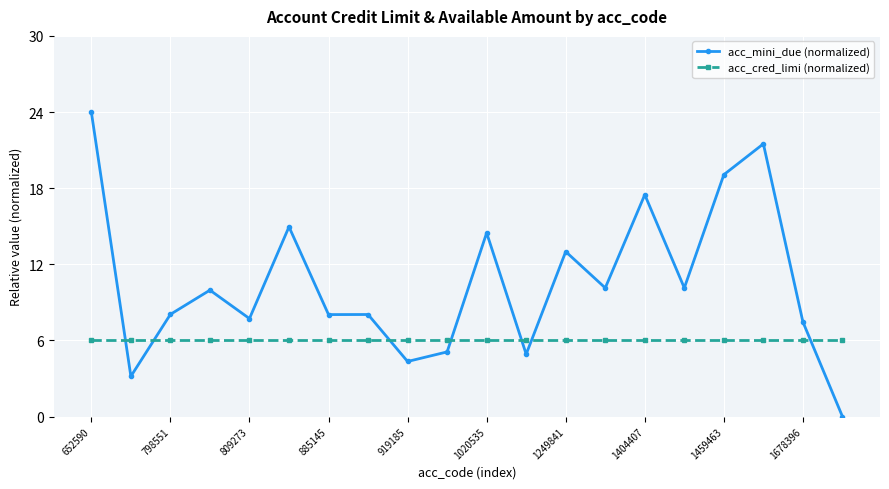

What is the value of the acc_mini_due (normalized) point at the 1st from the left?

24.0